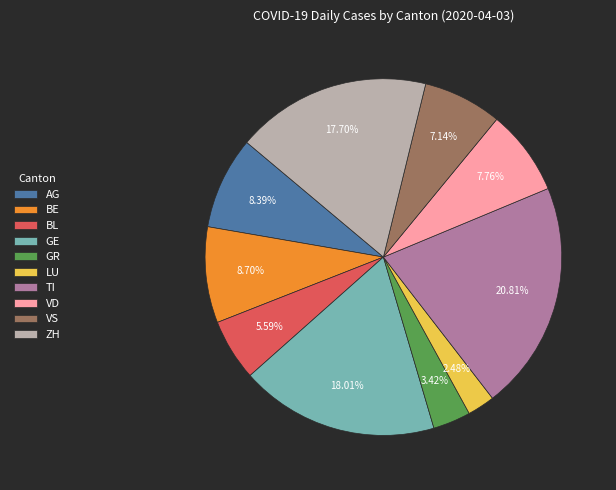

What is the largest slice in the pie chart?

TI